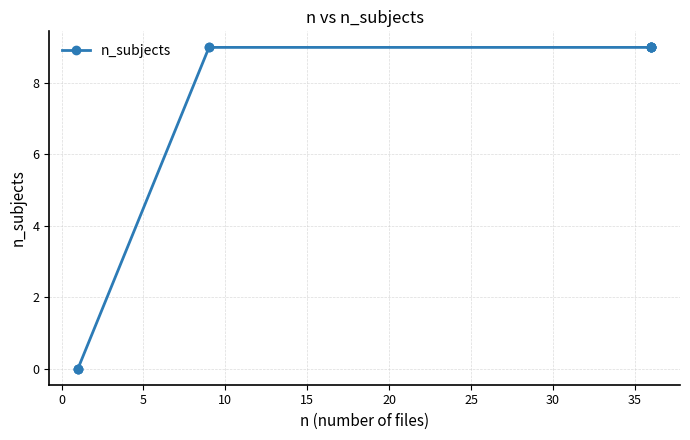

What is the difference between the maximum and minimum values?

9